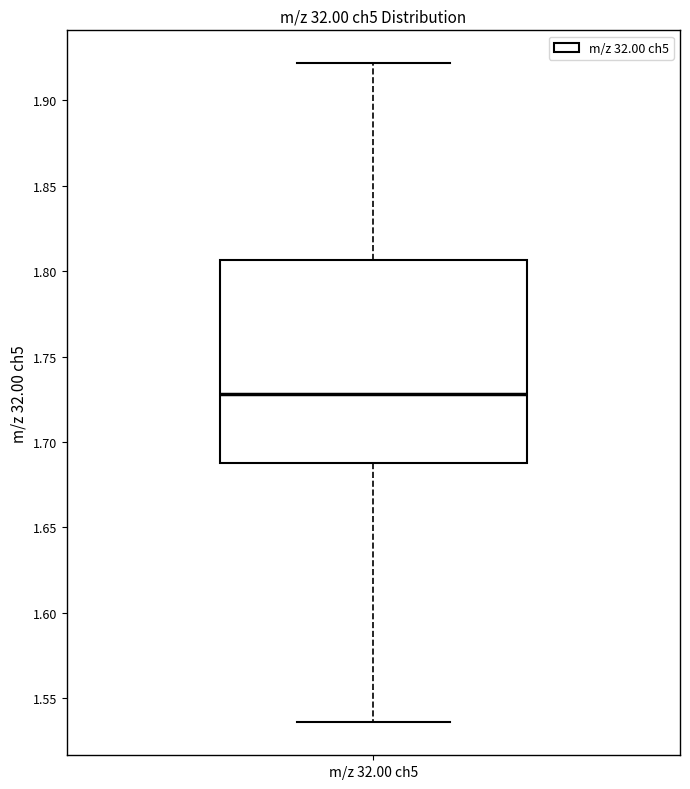

Where is the lower edge of the box for m/z 32.00 ch5 on the y-axis? The values are not printed on the chart, so give them approximately, as read against the axis.

1.690